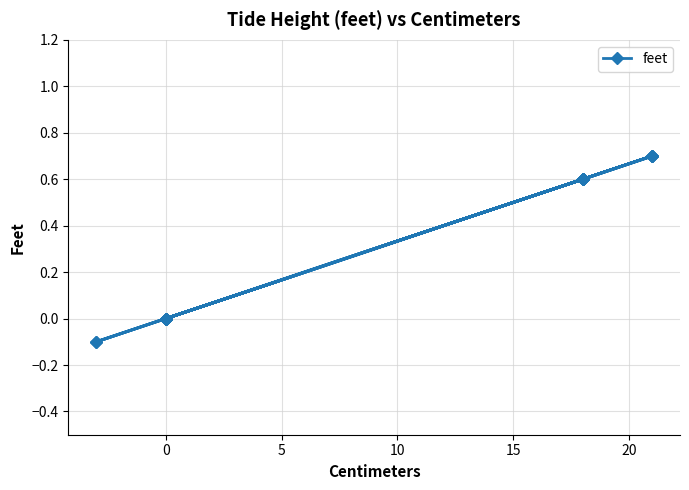

What is the sum of the values at 20 and 15?

1.3